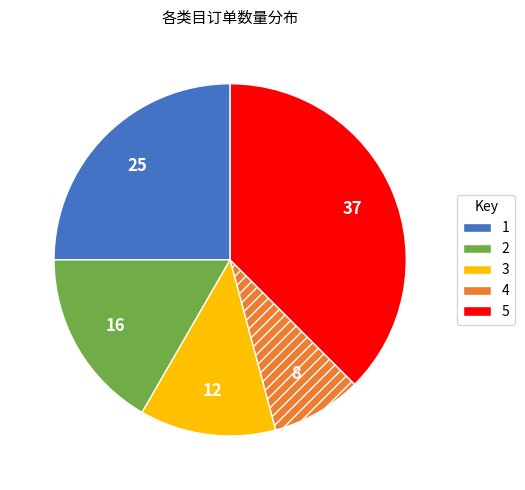

Is there a majority slice in this chart?

No